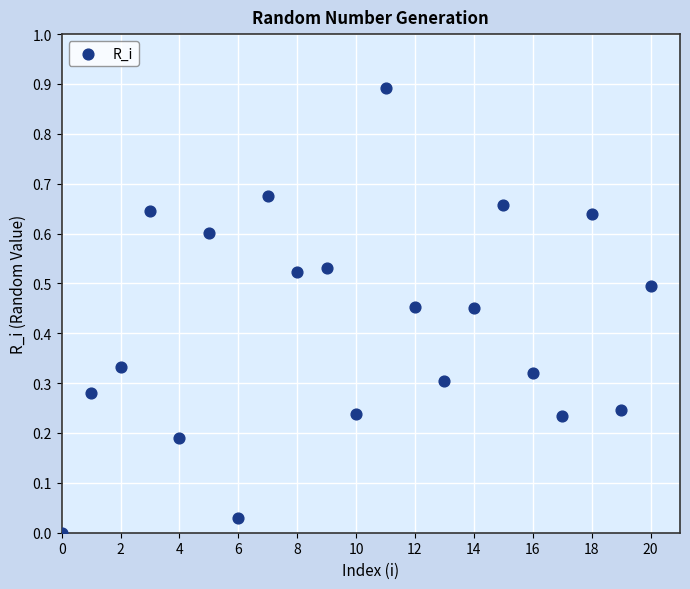

Count the number of points in this scatter plot.

21